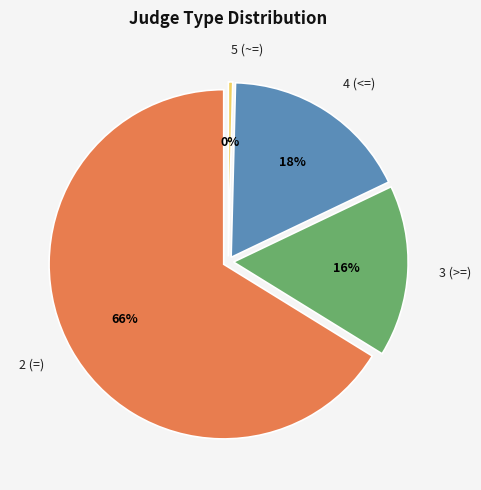

How much of the chart is everything except 4 (<=)?

82.5%